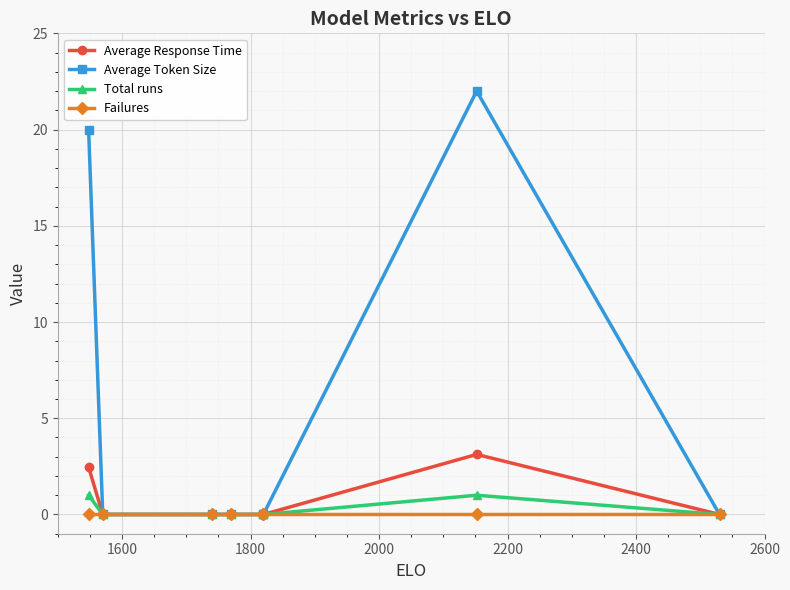

What is the average value of the Total runs series?

0.2